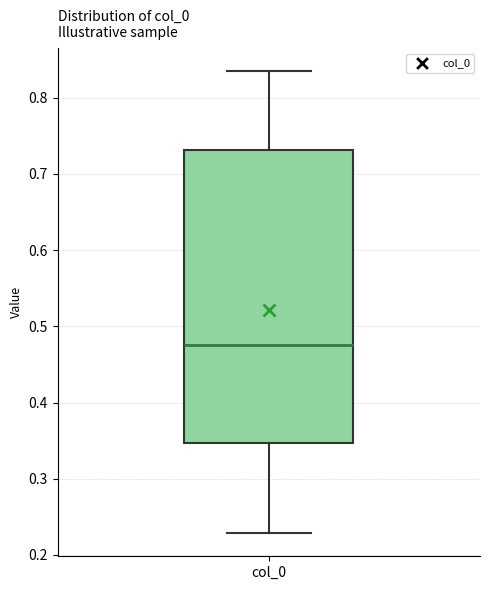

Read this box plot against the y-axis: the position of the median line, the range covered by the box, and the ends of both whiskers. The values are not printed on the chart, so give them approximately, as read against the axis.

median 0.48, box 0.35 to 0.73, whiskers 0.23 to 0.83